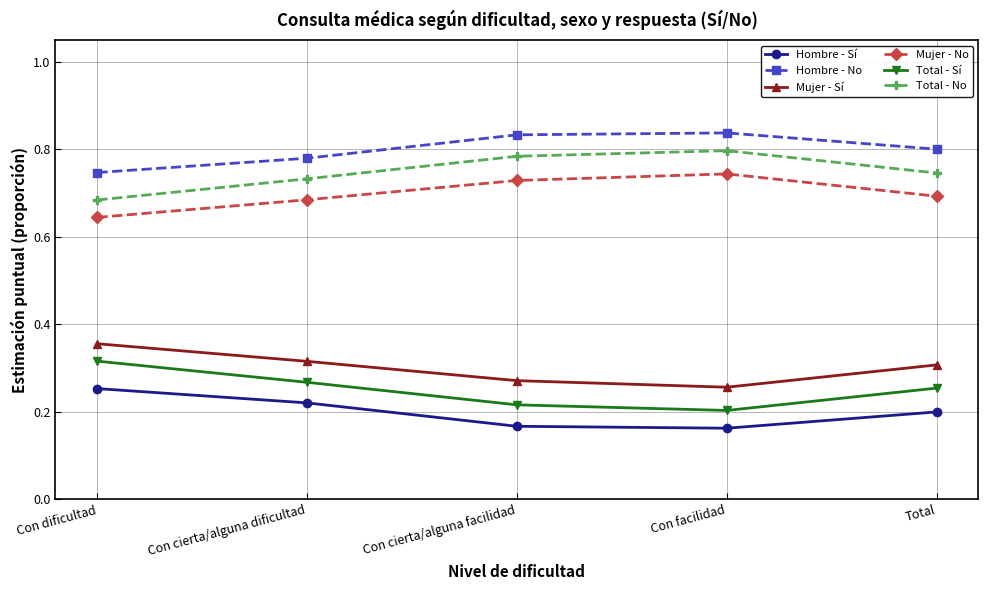

Is the value of Total - No at Con cierta/alguna facilidad greater than the value of Total - Sí at Total?

Yes